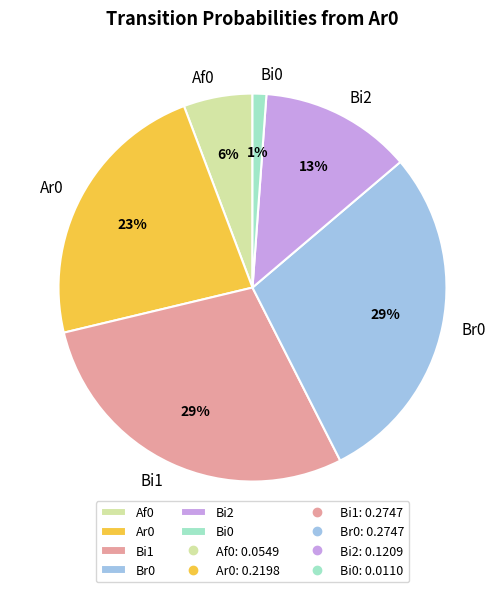

Is it true that Bi1 is 37% of the pie?

False